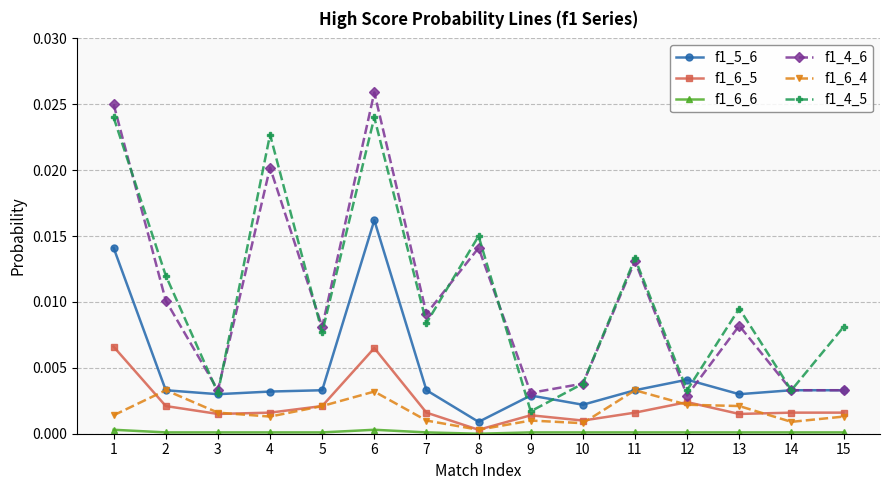

Which series has the largest range (max minus min)?

f1_4_6